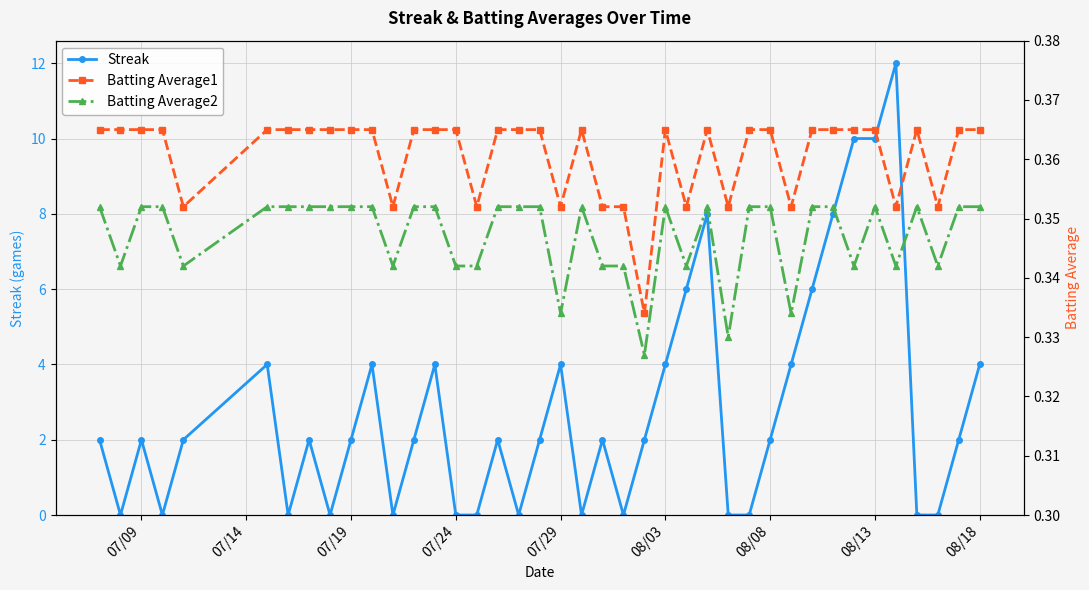

At which category does Streak reach its first local peak?

07/09